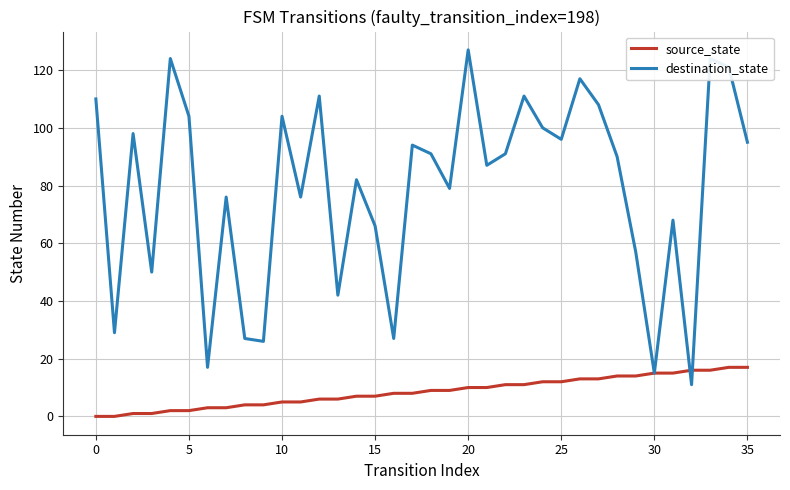

What is the highest value of the destination_state series?

127